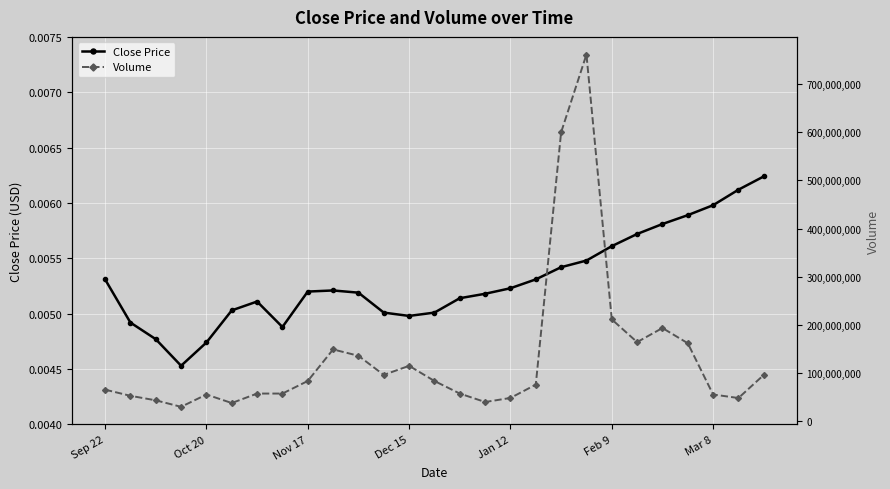

What is the difference between the maximum and minimum values in the Volume series?

732704018.0